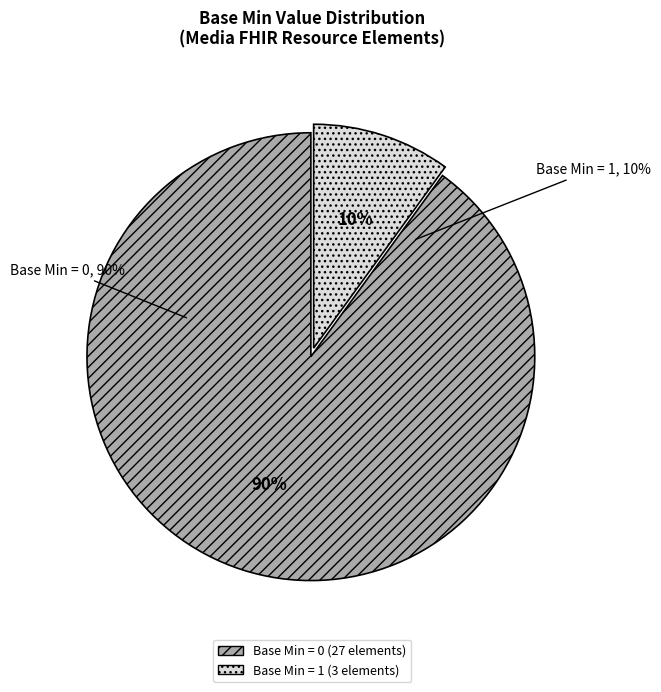

True or false: Media.height (0) accounts for 1% of the total.

False